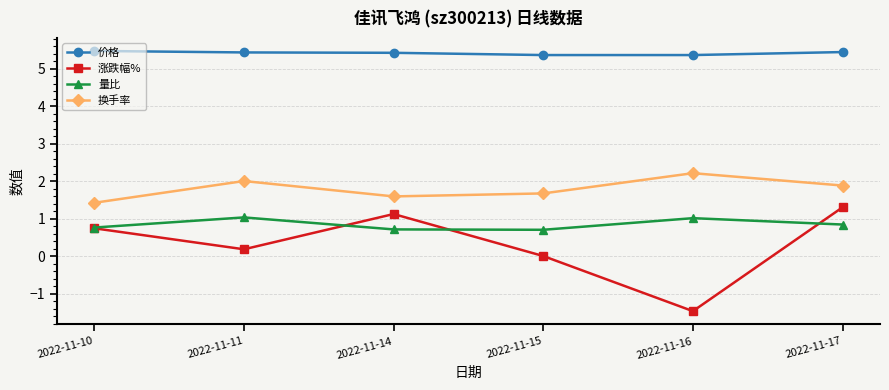

Which series has the largest range (max minus min)?

涨跌幅%